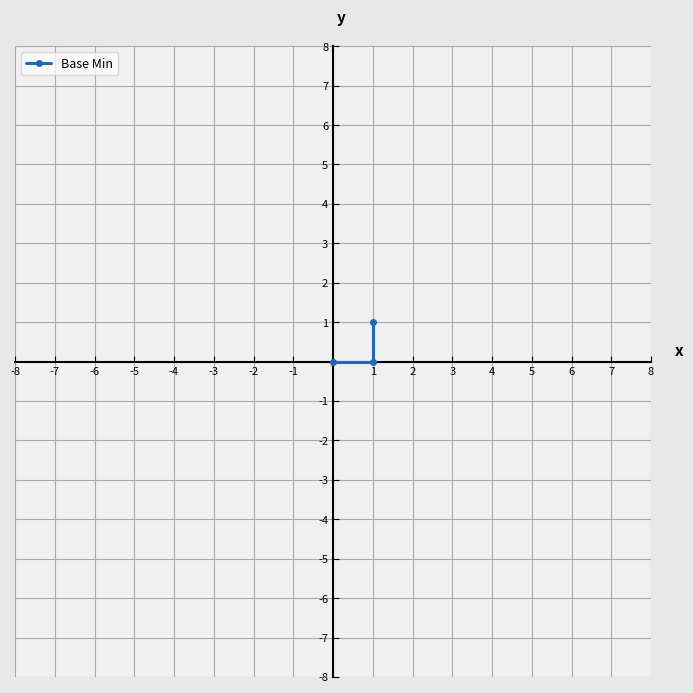

What is the maximum value shown in the chart?

1